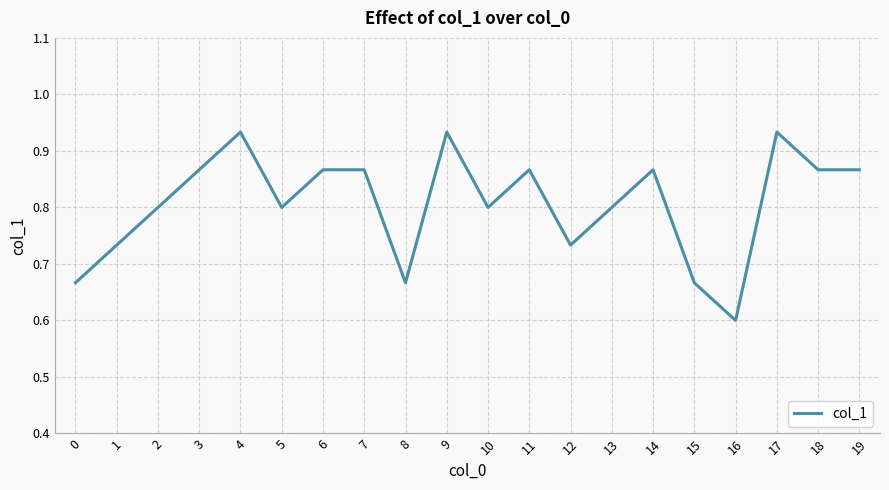

Where is the data nearest to the value 0?

16